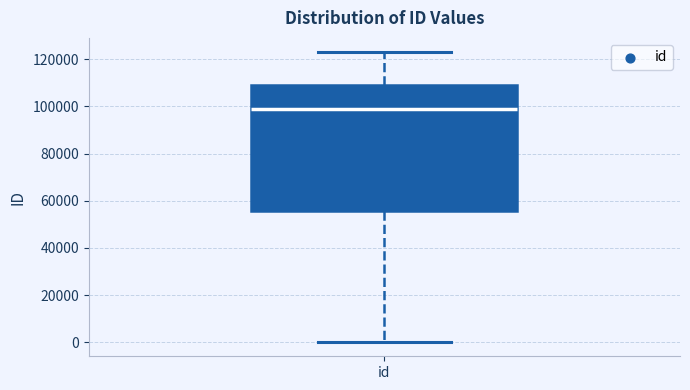

Read this box plot against the y-axis: the position of the median line, the range covered by the box, and the ends of both whiskers. The values are not printed on the chart, so give them approximately, as read against the axis.

median 98000, box 56000 to 110000, whiskers 0 to 122000